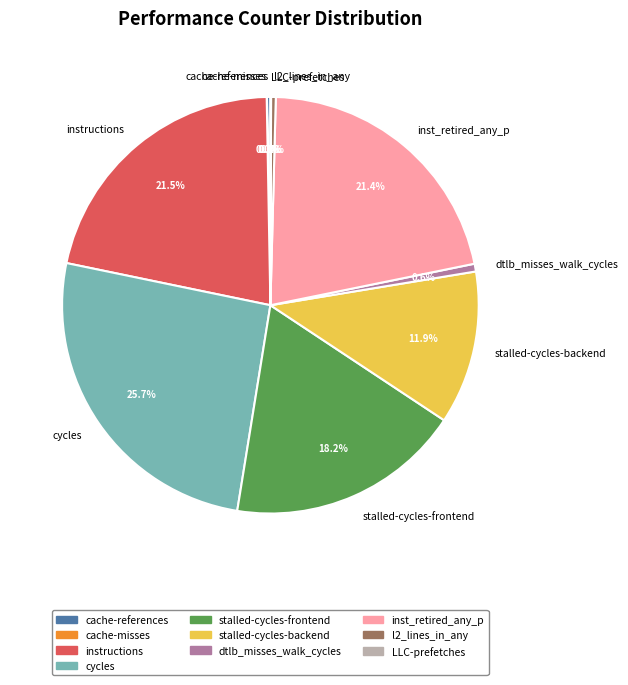

Is it true that stalled-cycles-backend is 12% of the pie?

True